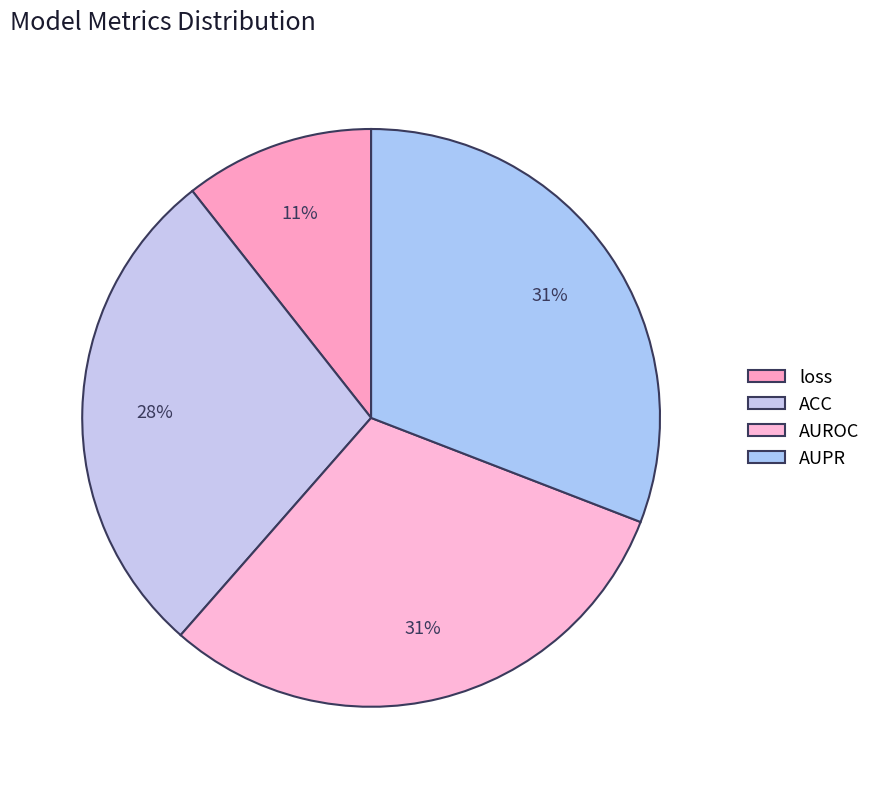

Which category has the smallest portion of the pie?

loss